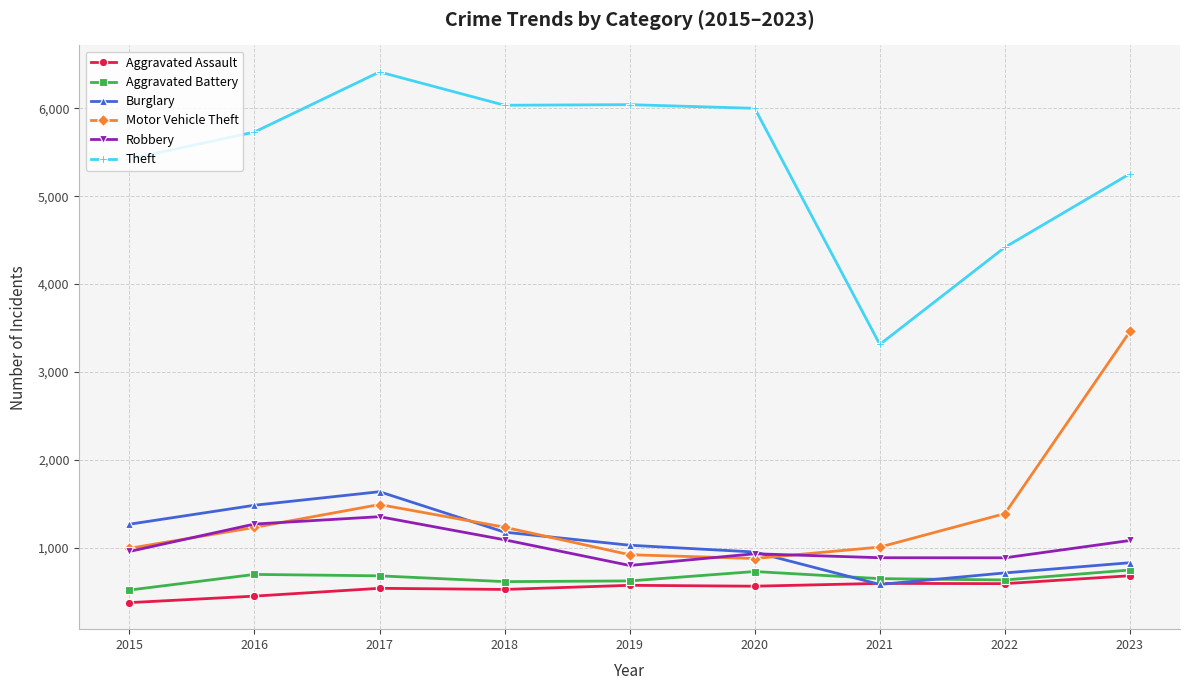

Where is Theft nearest to the value 4864?

2023